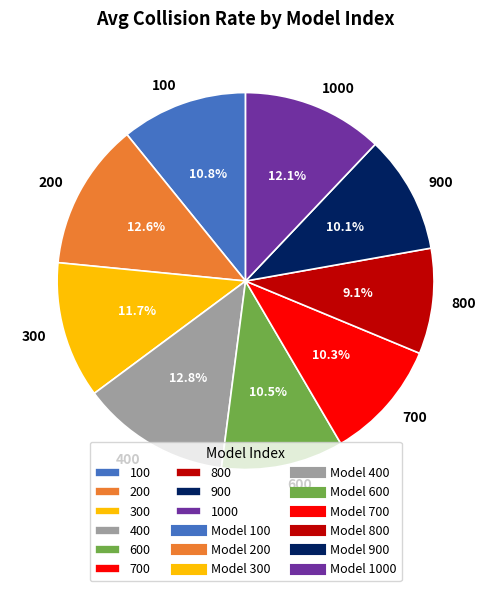

Which slice is the smallest?

800